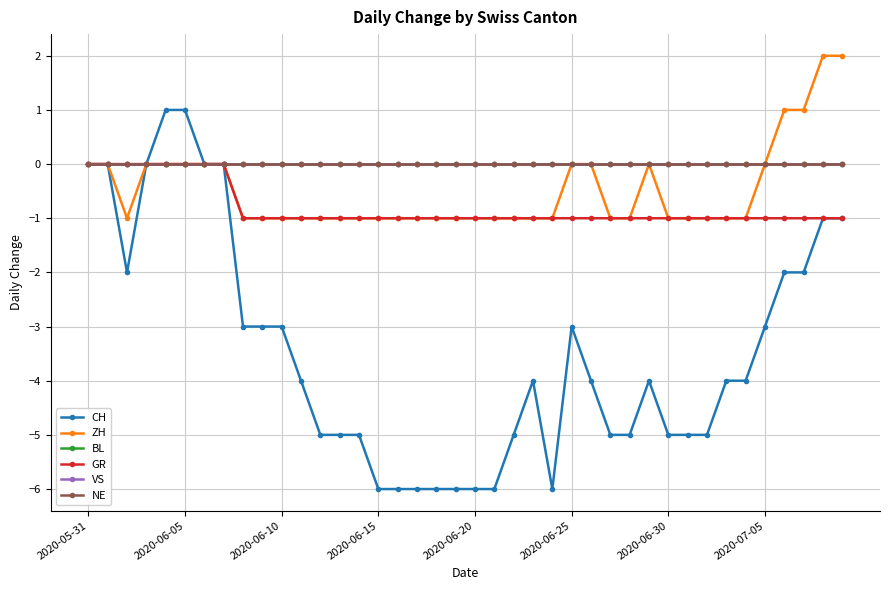

True or false: GR and NE cross at least once.

False